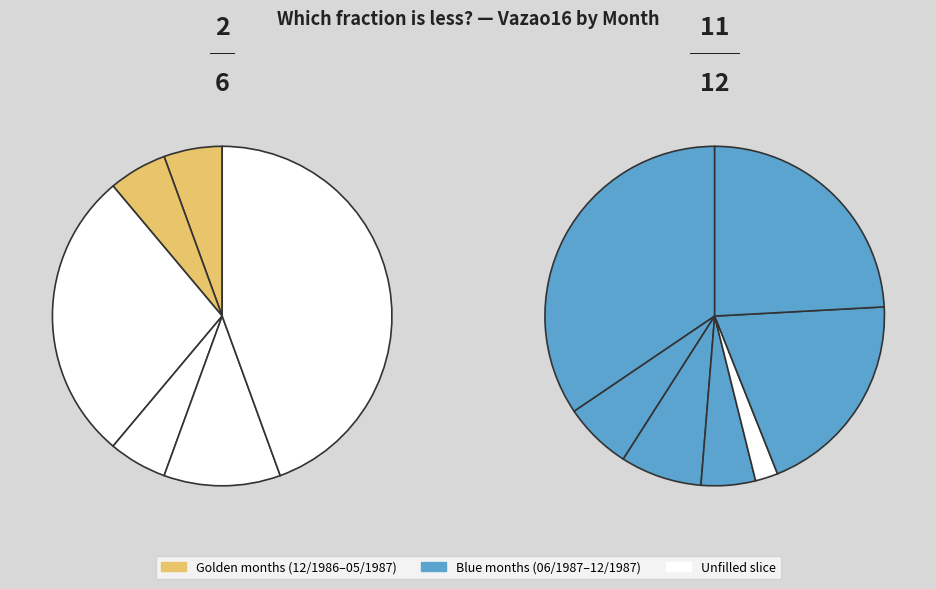

True or false: 02/1987 accounts for 1% of the total.

False